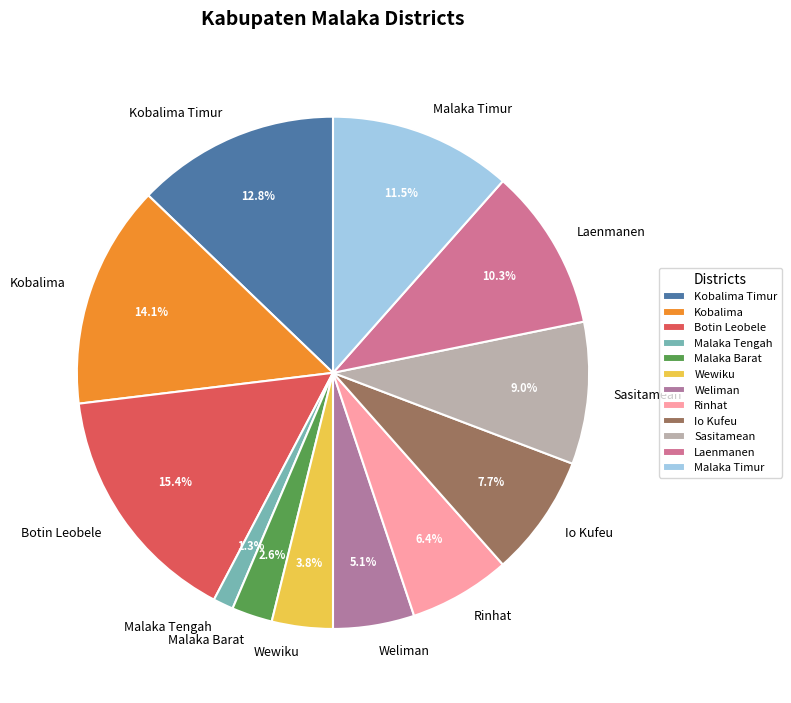

The Kobalima Timur slice represents 13% of the pie. True or false?

True